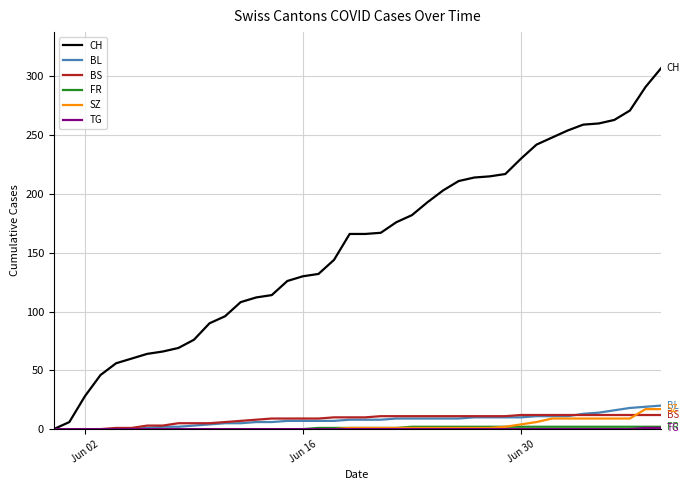

Which series has the widest spread of values?

CH